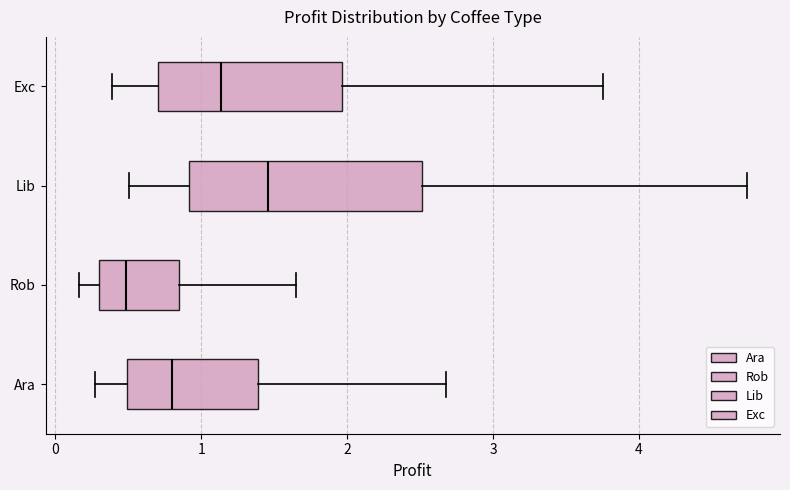

Which box has the furthest to the left median line?

Rob